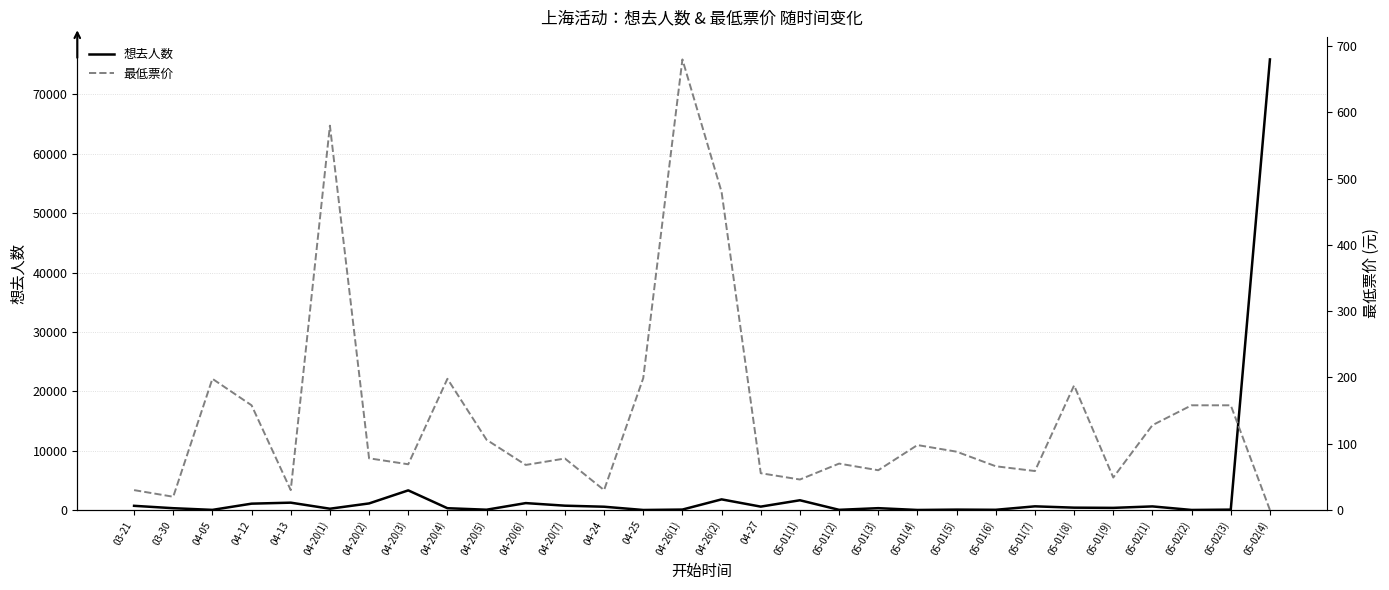

At which category does the chart reach its minimum across all series?

05-02(4)